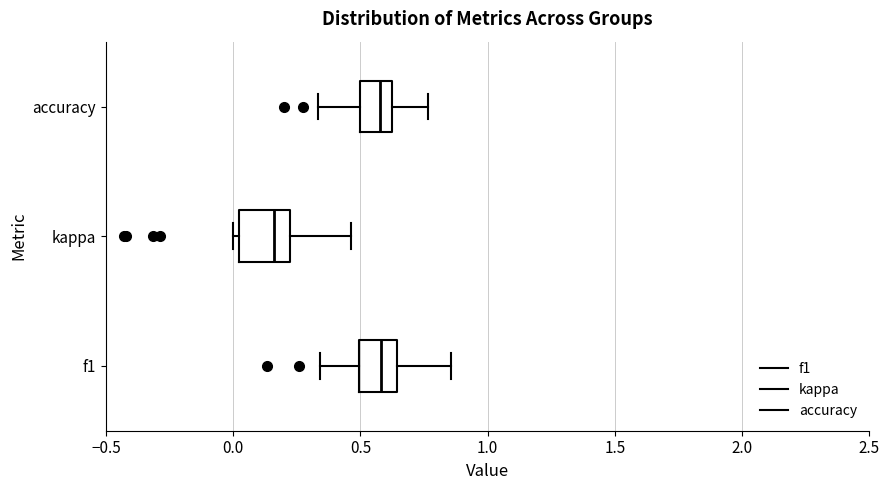

Reading bottom to top, read every box against the x-axis: the position of its median line, the range the box covers, and the ends of its whiskers. The values are not printed on the chart, so give them approximately, as read against the axis.

f1: median 0.60, box 0.50 to 0.65, whiskers 0.35 to 0.85
kappa: median 0.15, box 0.00 to 0.20, whiskers 0.00 (just left of the box's left edge) to 0.45
accuracy: median 0.60, box 0.50 to 0.65, whiskers 0.35 to 0.75